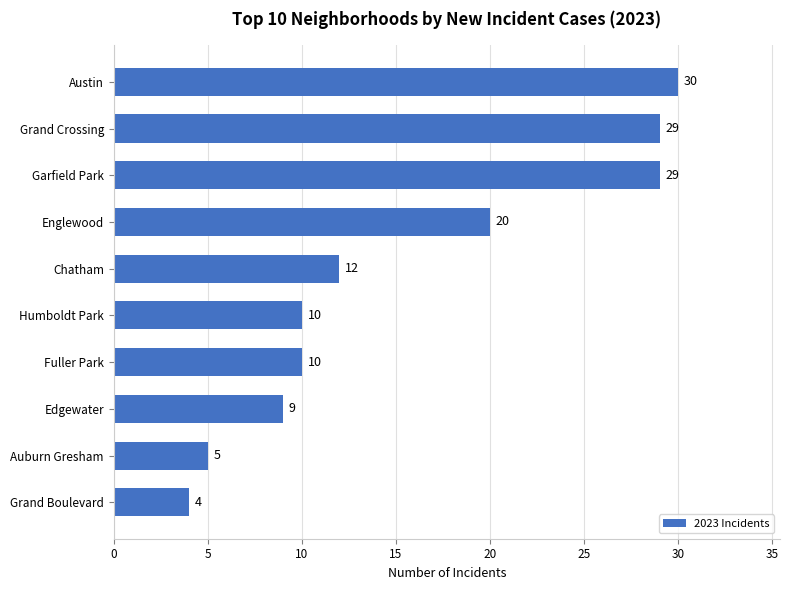

At which category does the chart reach its minimum across all series?

Grand Boulevard